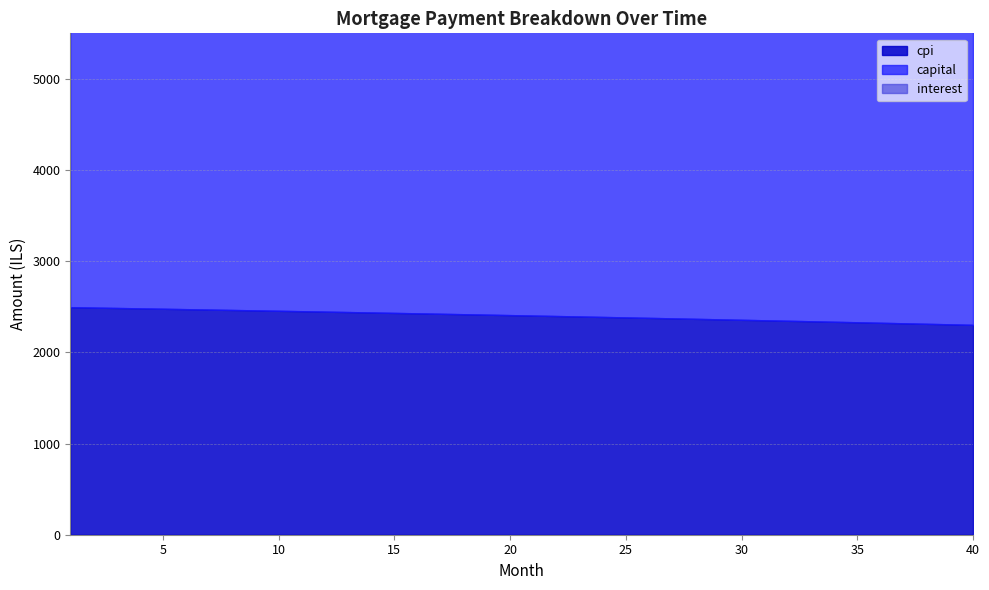

True or false: cpi and interest cross at least once.

False